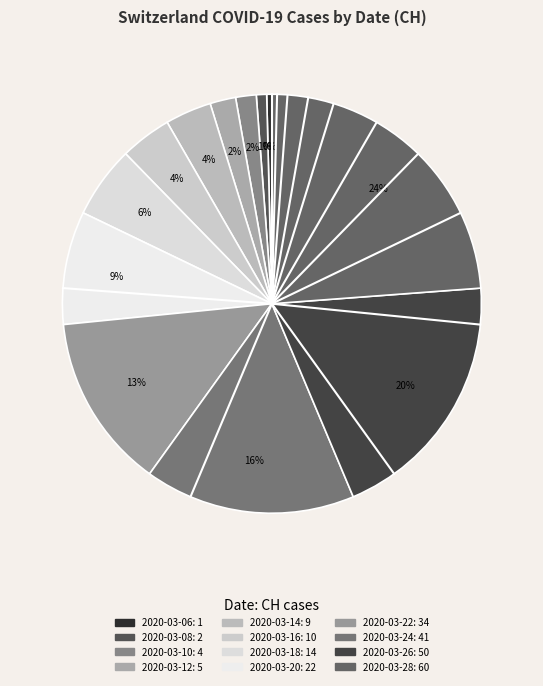

How many segments does this pie chart have?

12